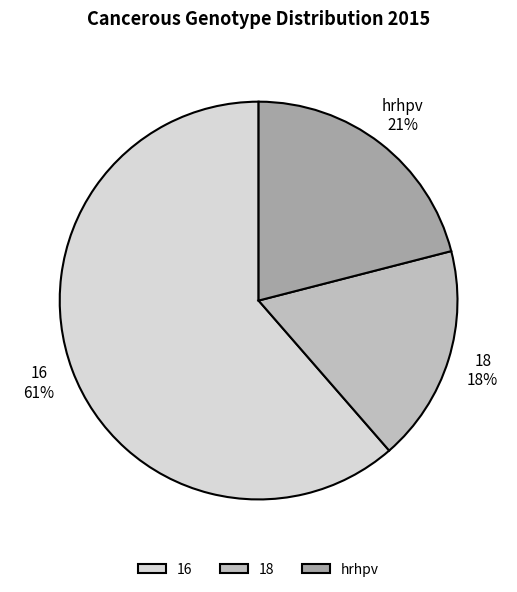

To the nearest percent, what is the average slice percentage?

33%